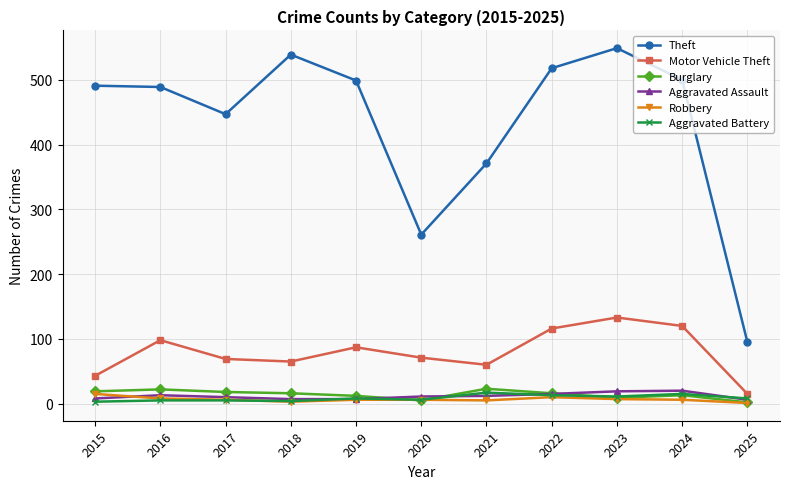

What is the highest value of the Motor Vehicle Theft series?

133